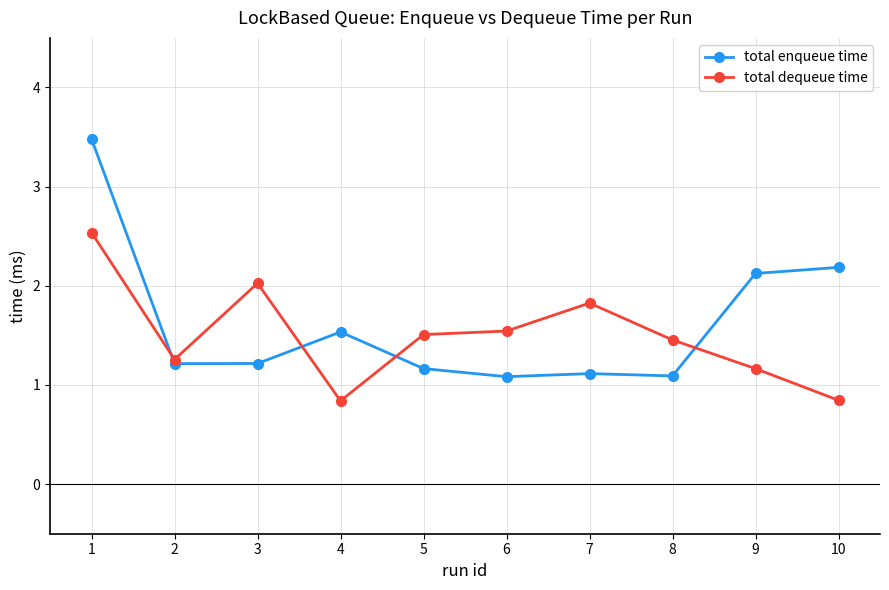

True or false: total dequeue time has more than 1 points higher than both neighbors.

True